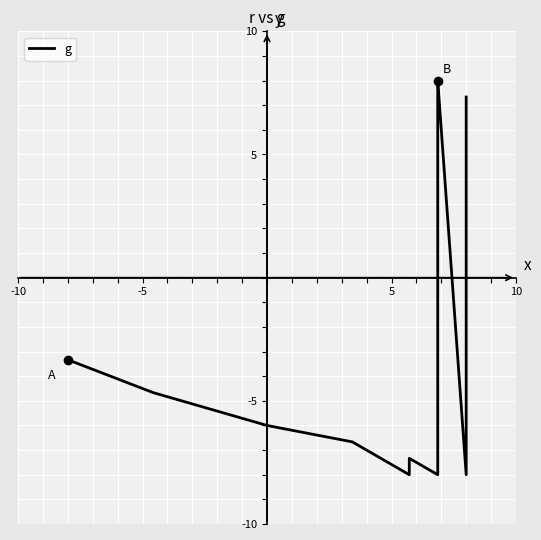

How many positive values are there?

10